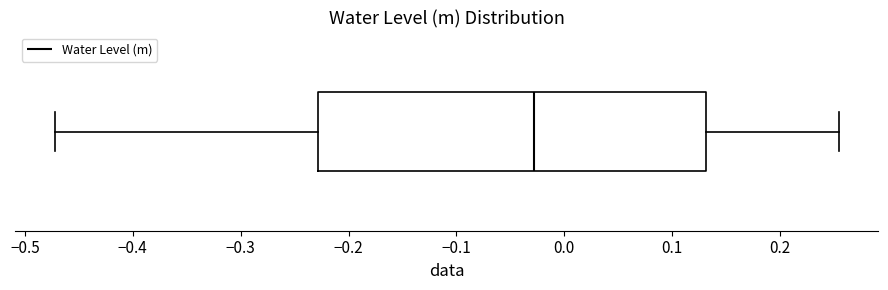

Read this box plot against the x-axis: the position of the median line, the range covered by the box, and the ends of both whiskers. The values are not printed on the chart, so give them approximately, as read against the axis.

median -0.03, box -0.23 to 0.13, whiskers -0.47 to 0.25